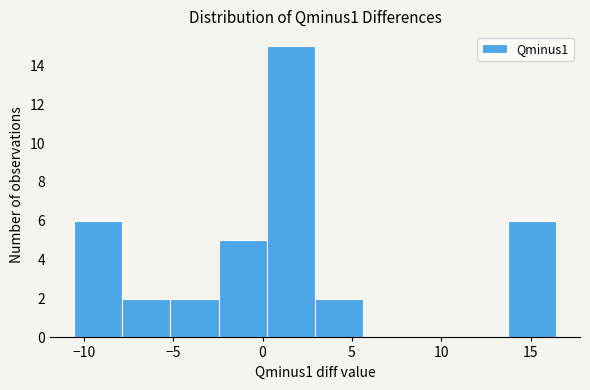

How tall is the bar that spans -8.0 to -5.0 on the x-axis? Neither the bar edges nor the heights are printed on the chart, so give them approximately, as read against the axes.

2